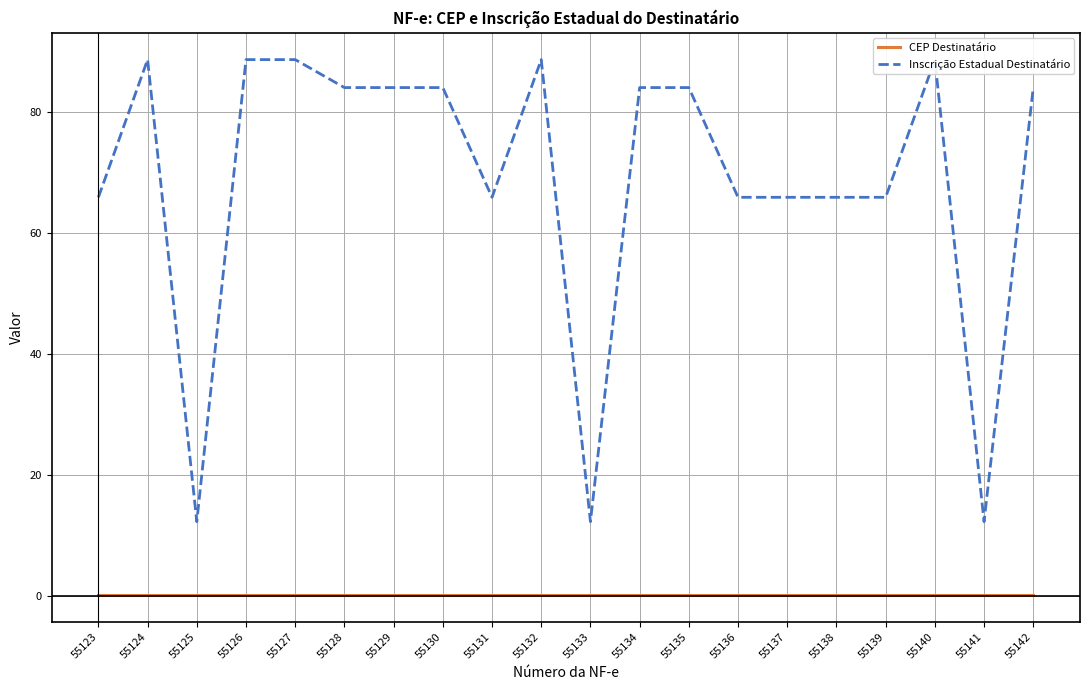

What value does the CEP Destinatário series have at 55136?

0.2